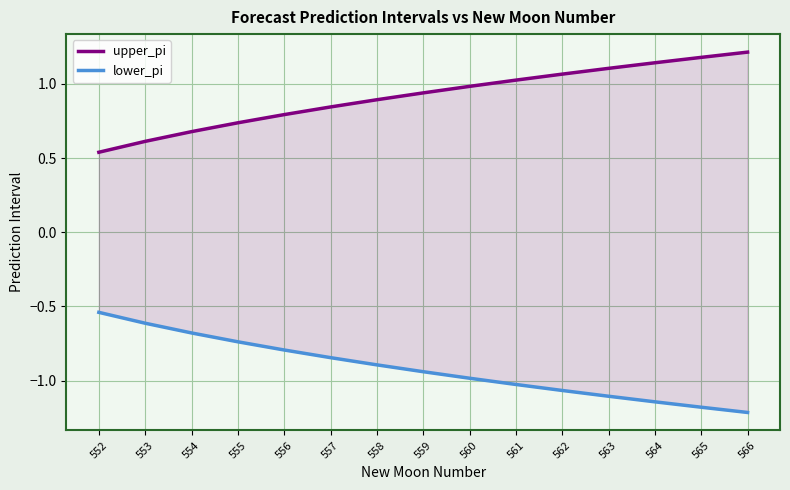

True or false: lower_pi and upper_pi cross at least once.

False